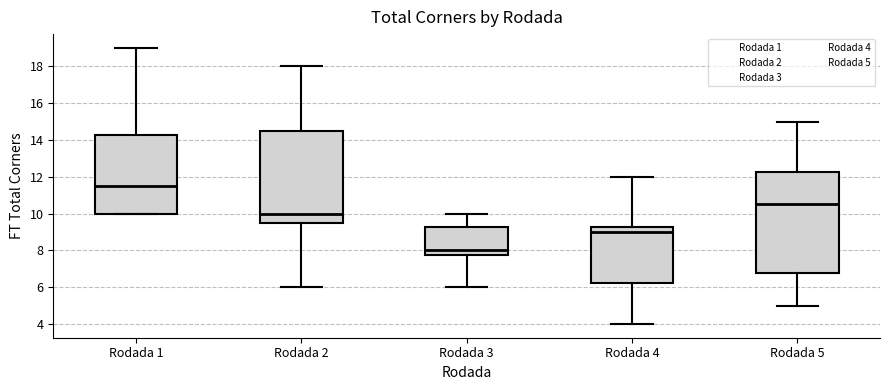

Which box is the tallest, from its lower edge to its upper edge?

Rodada 5